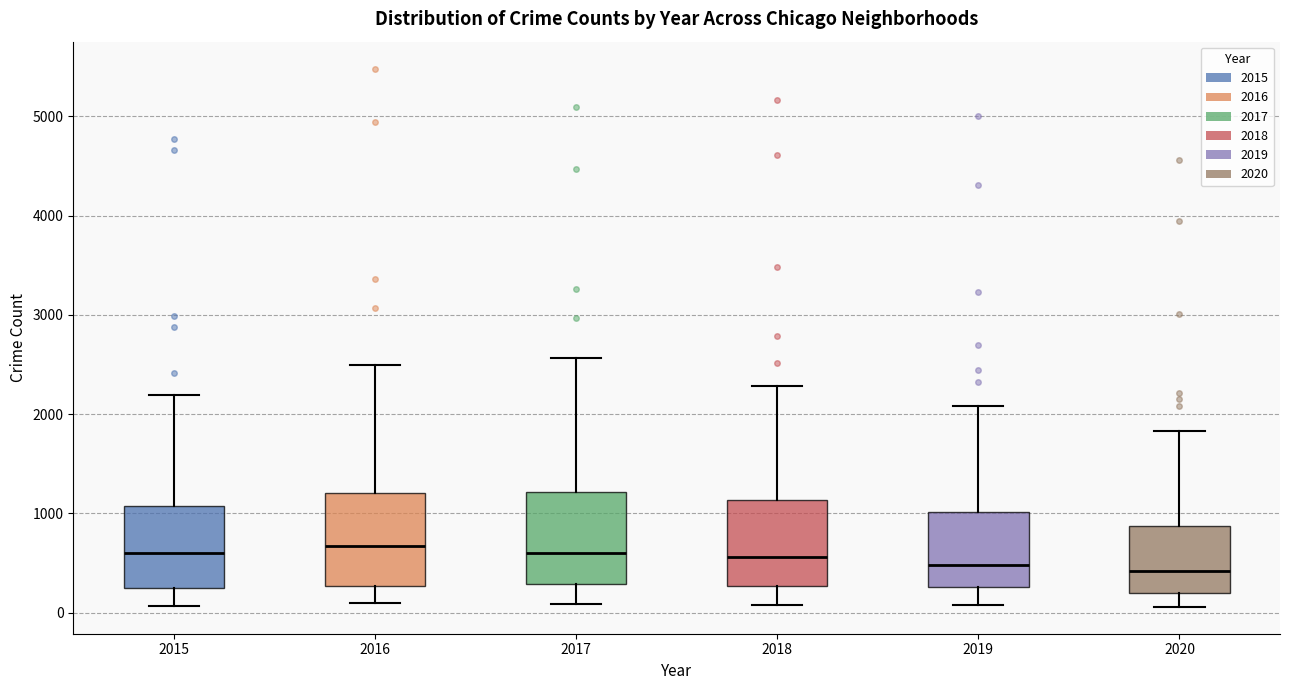

Reading left to right, read every box against the y-axis: the position of its median line, the range the box covers, and the ends of its whiskers. The values are not printed on the chart, so give them approximately, as read against the axis.

2015: median 600, box 300 to 1100, whiskers 100 to 2200
2016: median 700, box 300 to 1200, whiskers 100 to 2500
2017: median 600, box 300 to 1200, whiskers 100 to 2600
2018: median 600, box 300 to 1100, whiskers 100 to 2300
2019: median 500, box 300 to 1000, whiskers 100 to 2100
2020: median 400, box 200 to 900, whiskers 100 to 1800